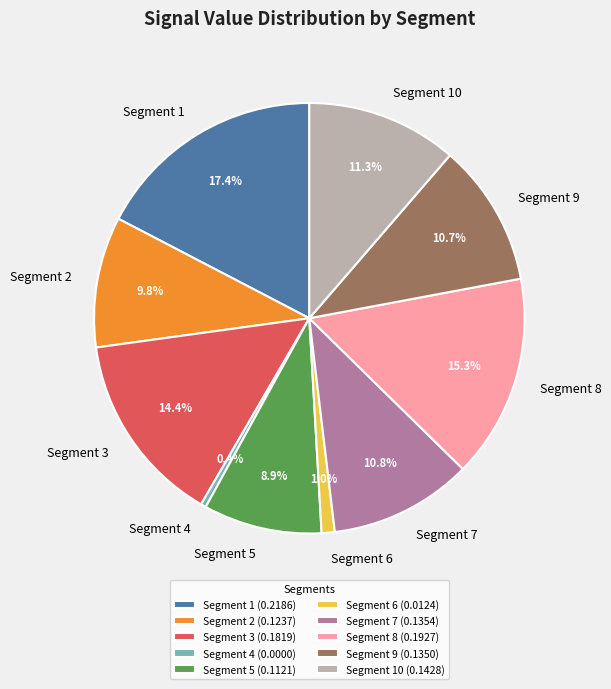

Does Segment 7 represent more than half of the total?

No